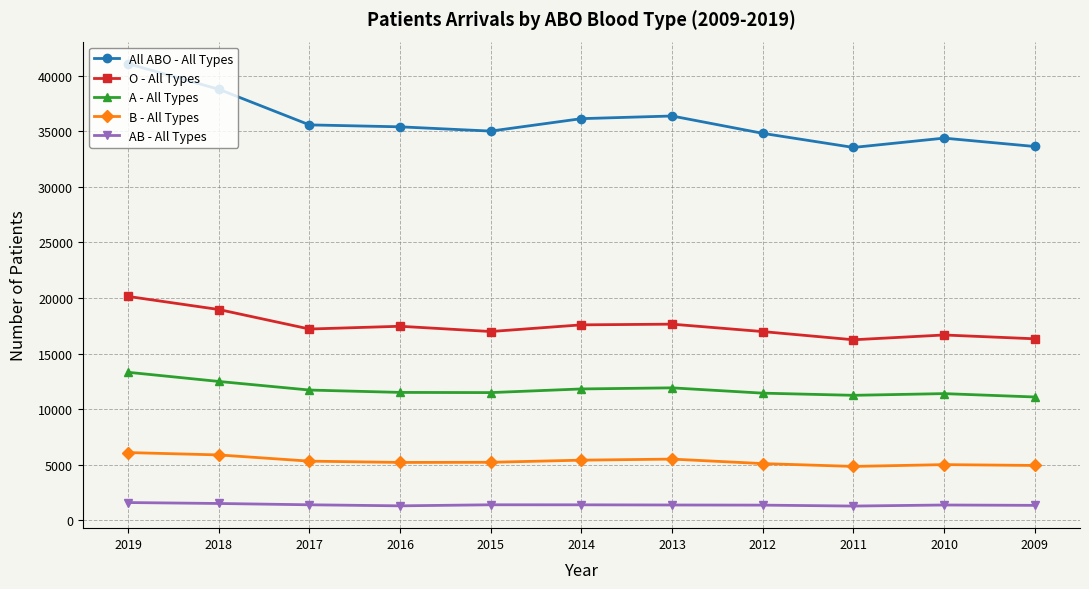

List the series in order of their peak value, highest first.

All ABO - All Types, O - All Types, A - All Types, B - All Types, AB - All Types